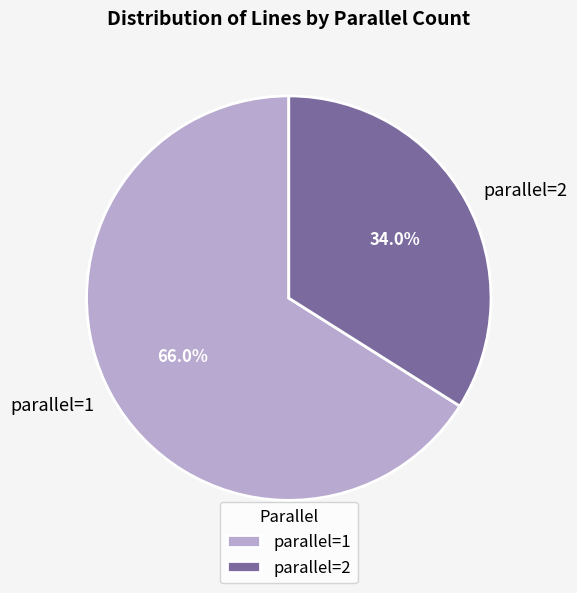

What is the majority slice?

parallel=1